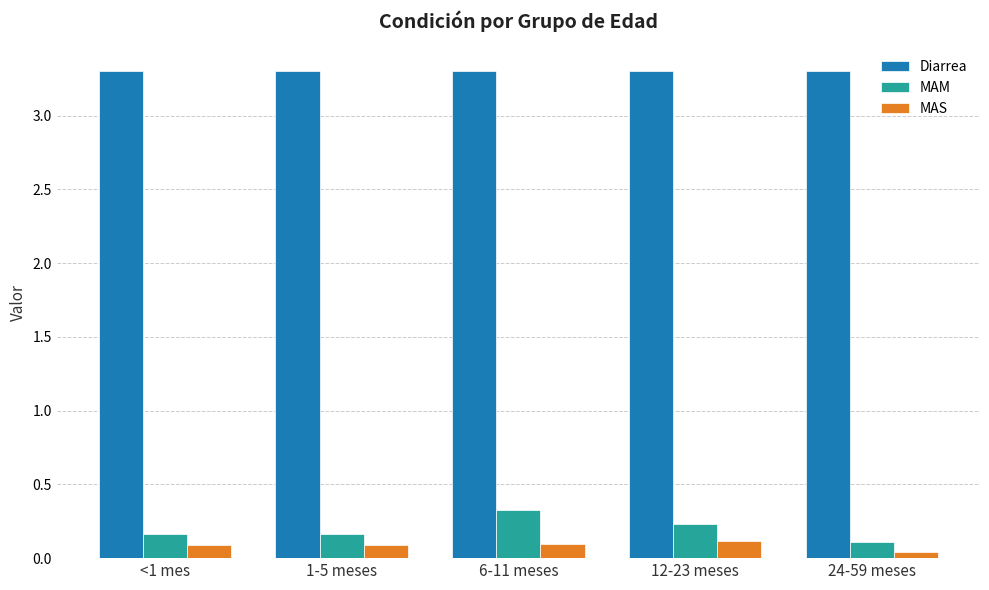

What is the sum of the Diarrea values at 12-23 meses and 6-11 meses?

6.6